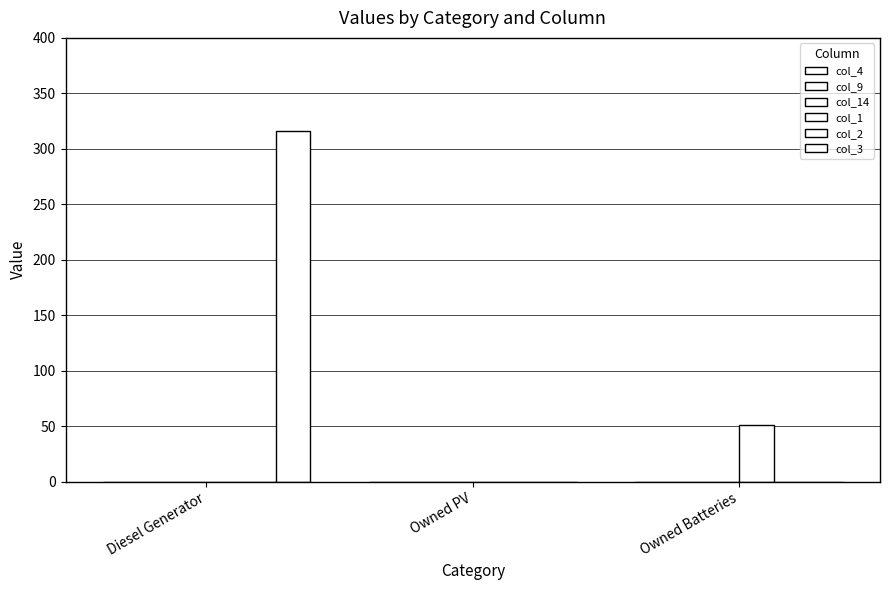

Which has a higher value, Owned PV or Diesel Generator?

Owned PV